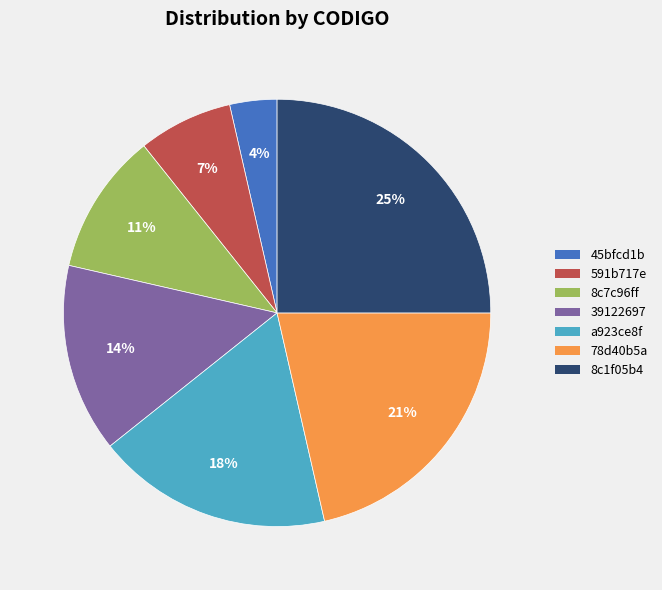

Combined, do 78d40b5a and 8c7c96ff account for over 50%?

No